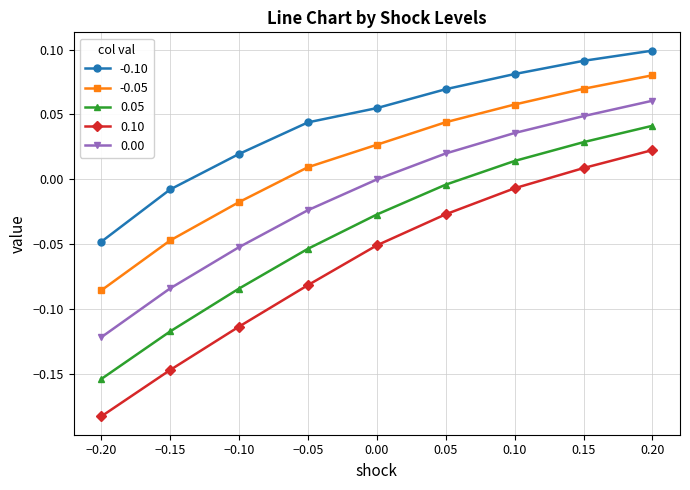

Which series has the largest total across all categories?

-0.10